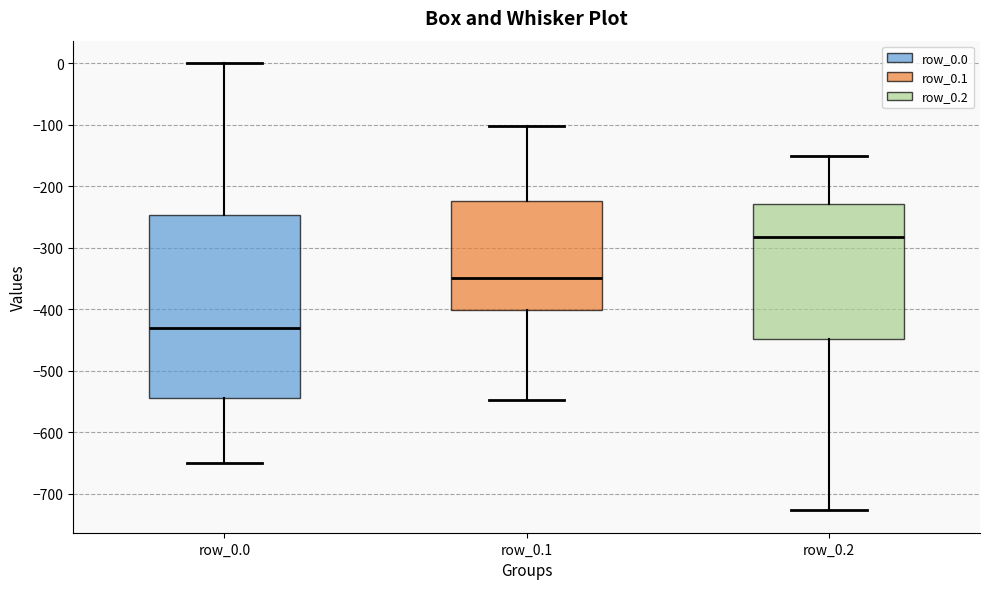

Where does the median line of the box for row_0.0 sit on the y-axis? The values are not printed on the chart, so give them approximately, as read against the axis.

-430